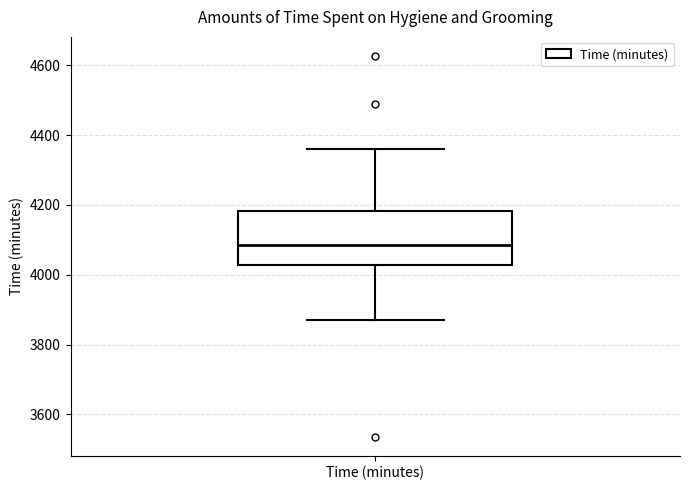

Where does the median line of the box for Time (minutes) sit on the y-axis? The values are not printed on the chart, so give them approximately, as read against the axis.

4080